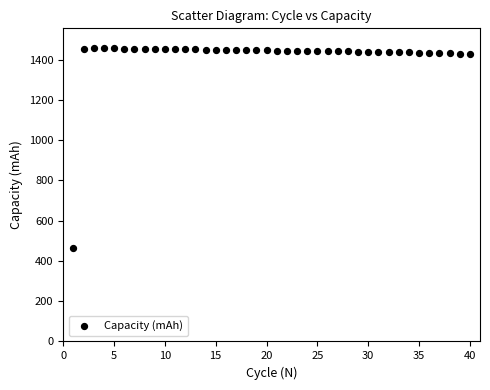

What is the range of Y values (max minus min)?

990.5